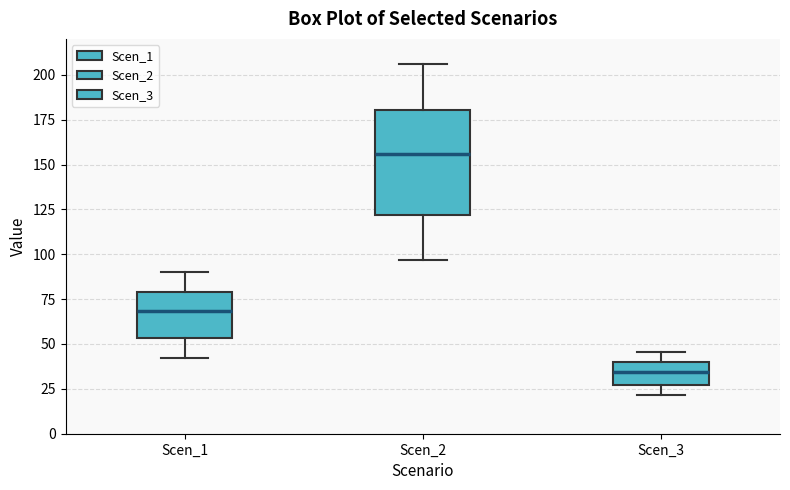

Comparing the boxes themselves (not the whiskers), which one is the tallest?

Scen_2